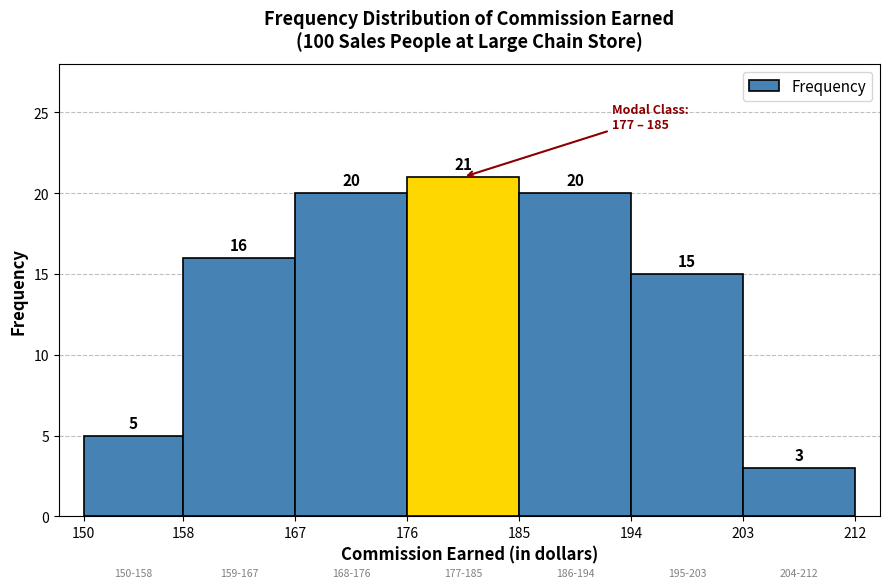

Reading left to right, transcribe this chart: for each bar, give the range it covers on the x-axis and its height.

150 to 158: 5
158 to 167: 16
167 to 176: 20
176 to 185: 21
185 to 194: 20
194 to 203: 15
203 to 212: 3